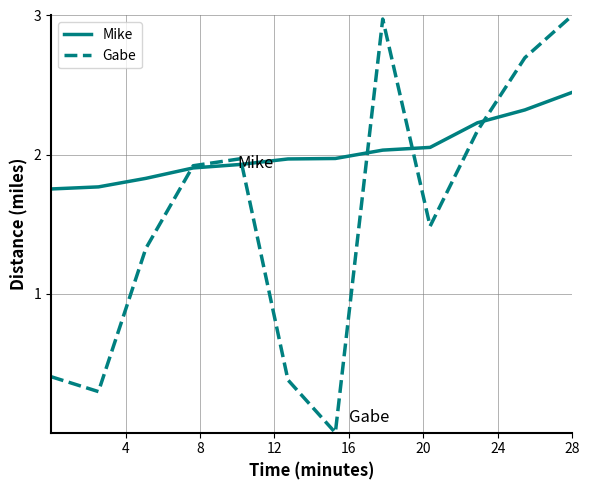

What are all the series names shown in the legend?

Mike, Gabe